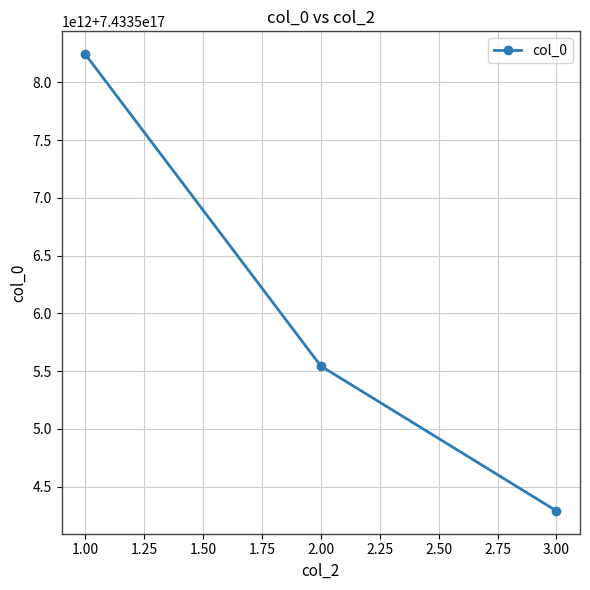

What is the greatest value displayed?

743358244853211136